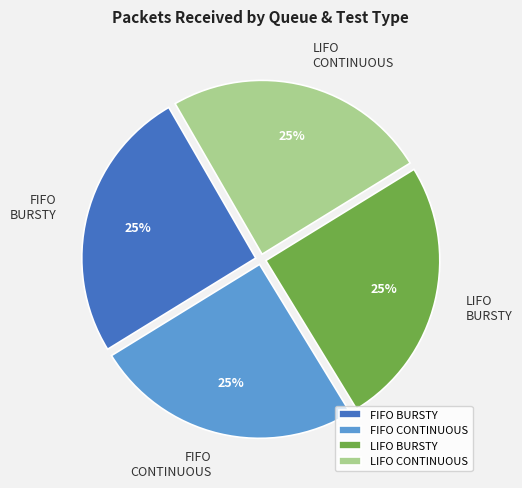

The FIFO CONTINUOUS slice represents 25% of the pie. True or false?

True